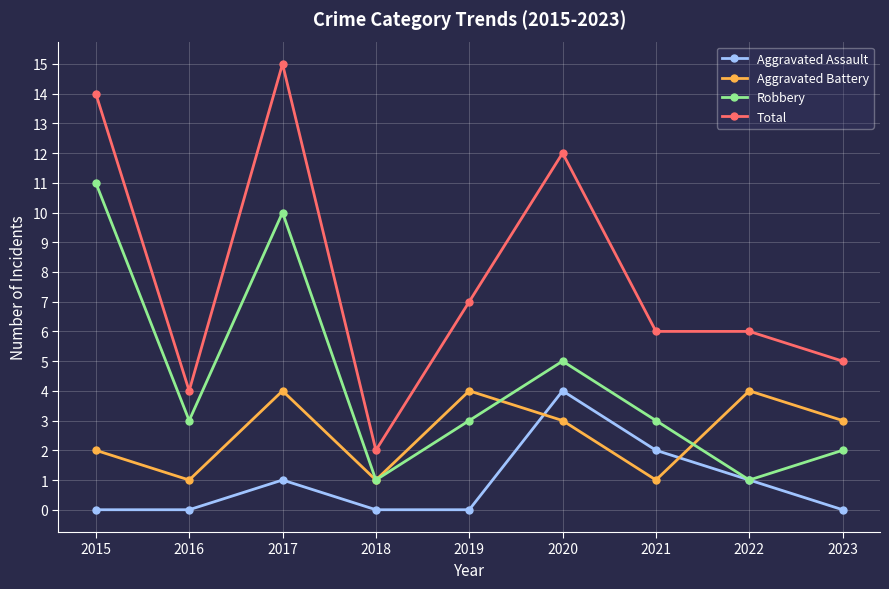

How many interior local valleys does the Aggravated Battery series have?

3